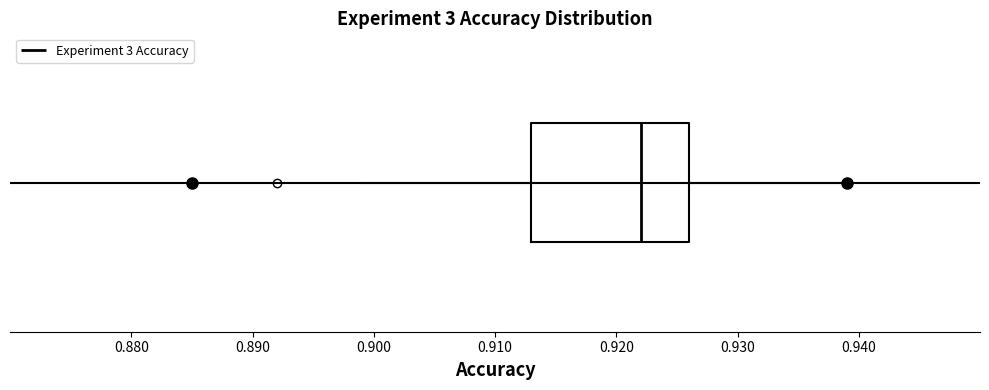

Read this box plot against the x-axis: the position of the median line, the range covered by the box, and the ends of both whiskers. The values are not printed on the chart, so give them approximately, as read against the axis.

median 0.922, box 0.913 to 0.926, whiskers 0.899 to 0.939